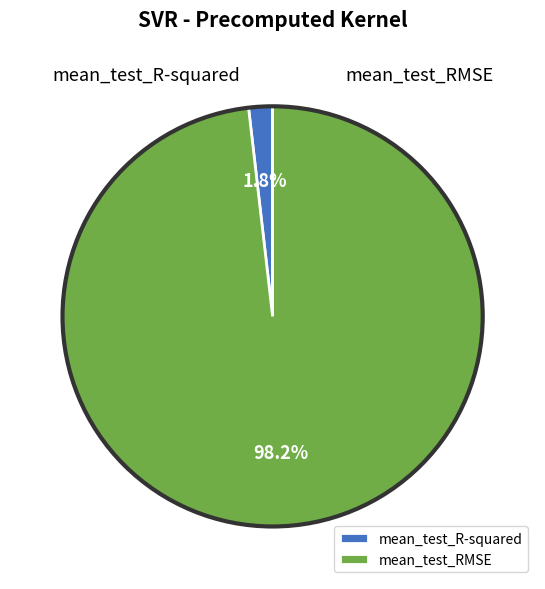

The mean_test_R-squared slice represents 2% of the pie. True or false?

True